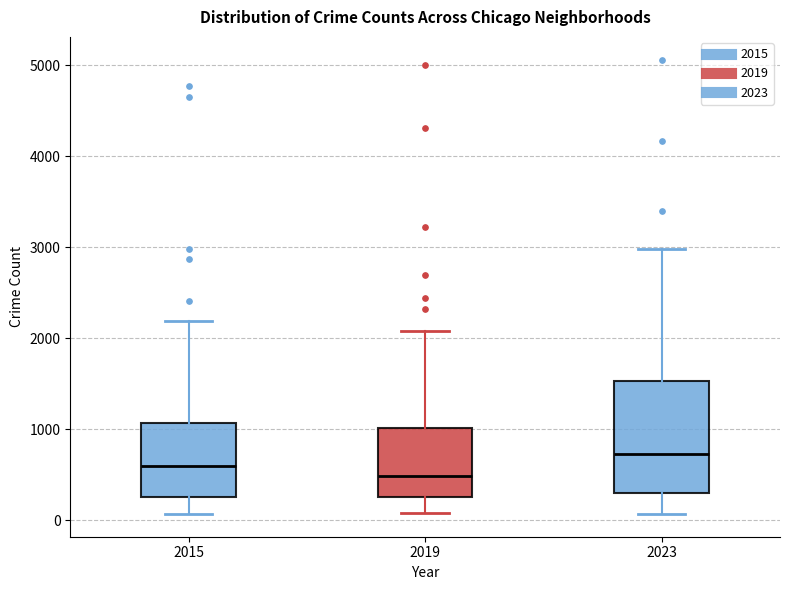

Reading left to right, transcribe this box plot: for each box, give where its median line is, the range the box spans, and where its two whiskers end, as read against the y-axis. The values are not printed on the chart, so give them approximately, as read against the axis.

2015: median 600, box 300 to 1100, whiskers 100 to 2200
2019: median 500, box 300 to 1000, whiskers 100 to 2100
2023: median 700, box 300 to 1500, whiskers 100 to 3000